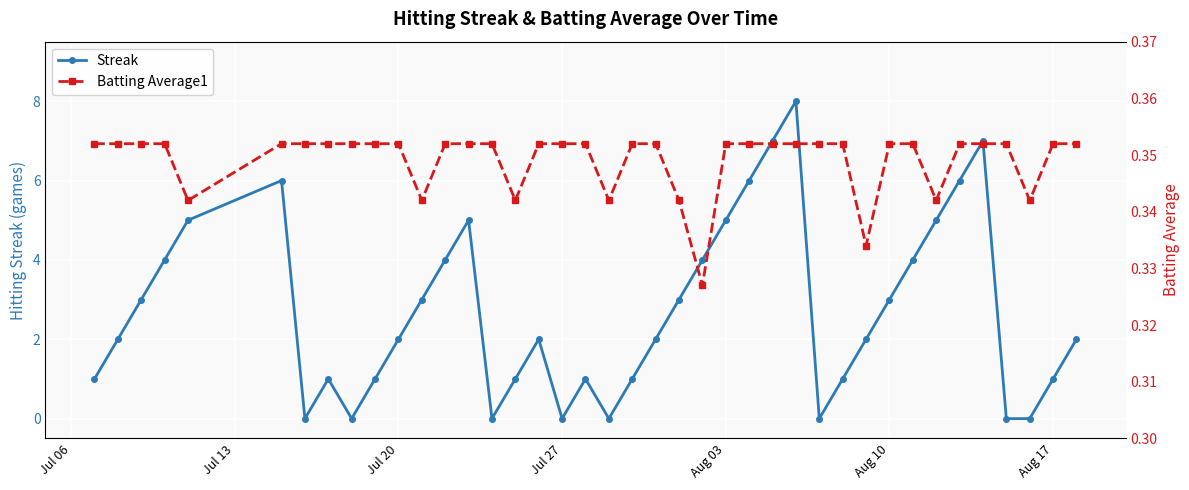

What is the average value of the Streak series?

2.7